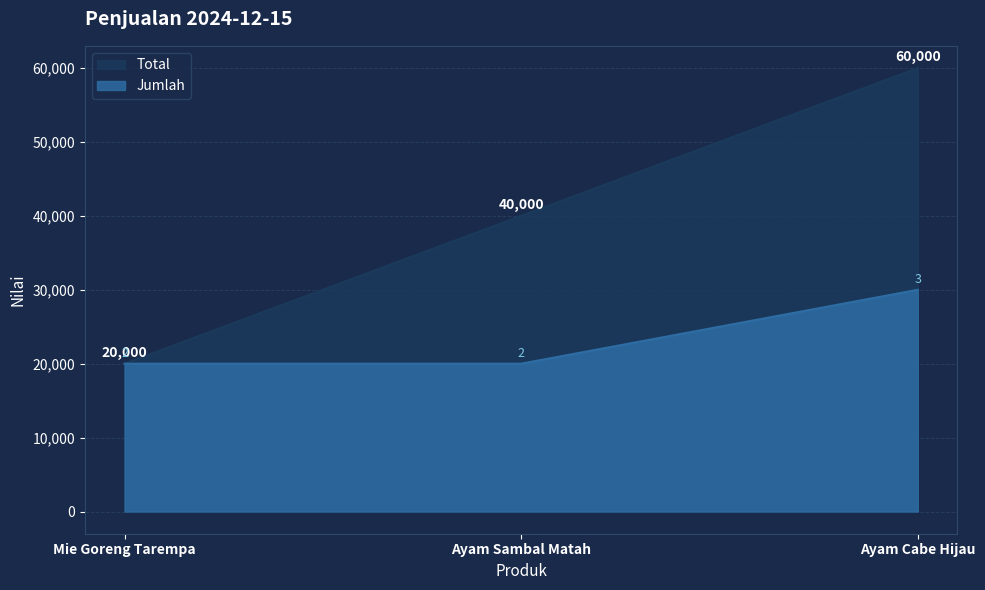

Reading left to right, what are all the values shown in this chart?

Total: 20000	40000	60000
Jumlah: 20000	20000	30000